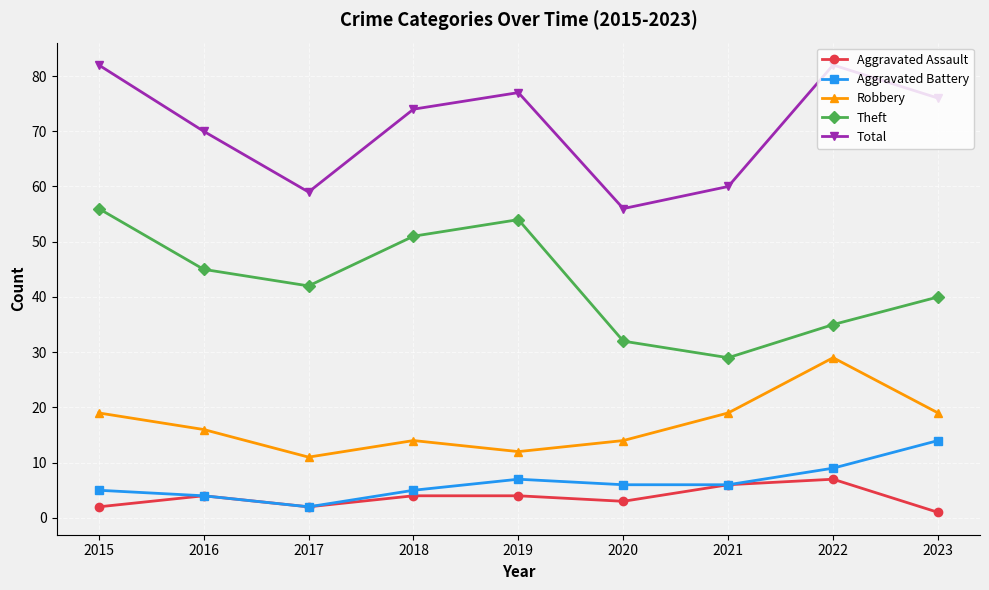

Which series changed the most between 2020 and 2023?

Total